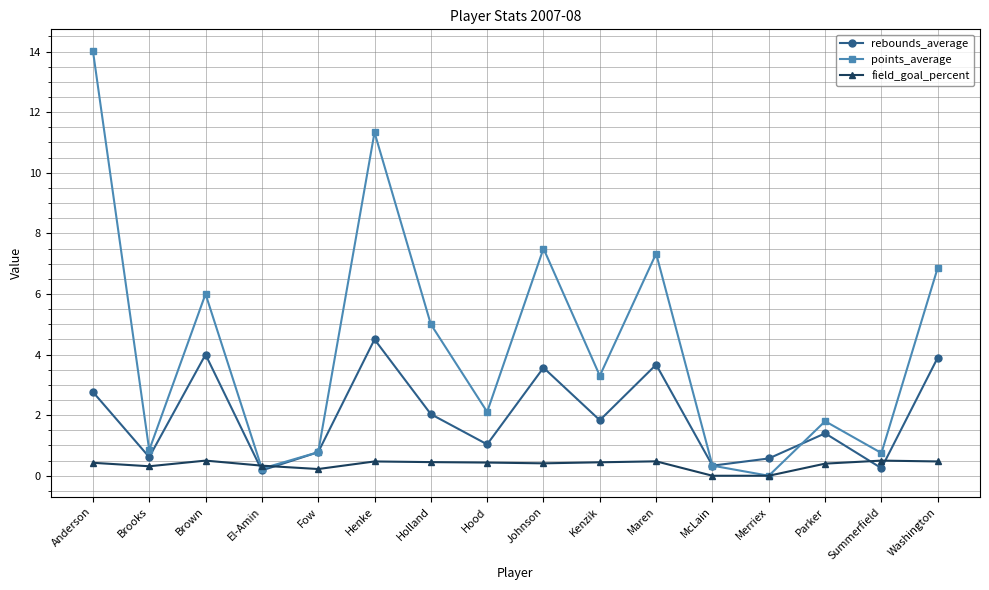

Where do rebounds_average and field_goal_percent first cross each other?

Brown and El-Amin